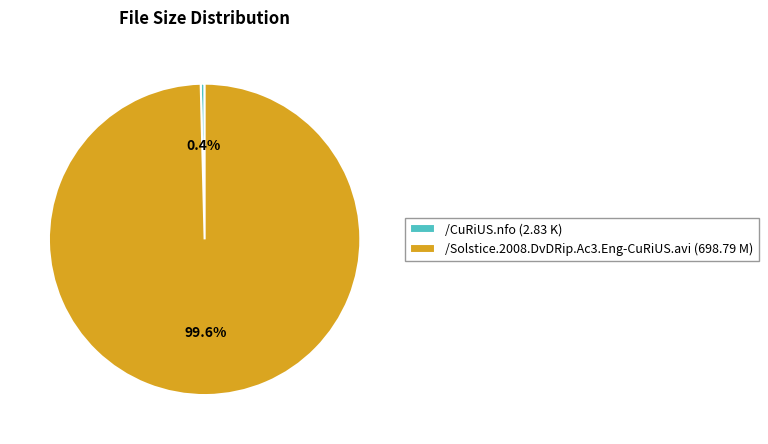

Which slice represents more than half of the pie?

/Solstice.2008.DvDRip.Ac3.Eng-CuRiUS.avi (698.79 M)